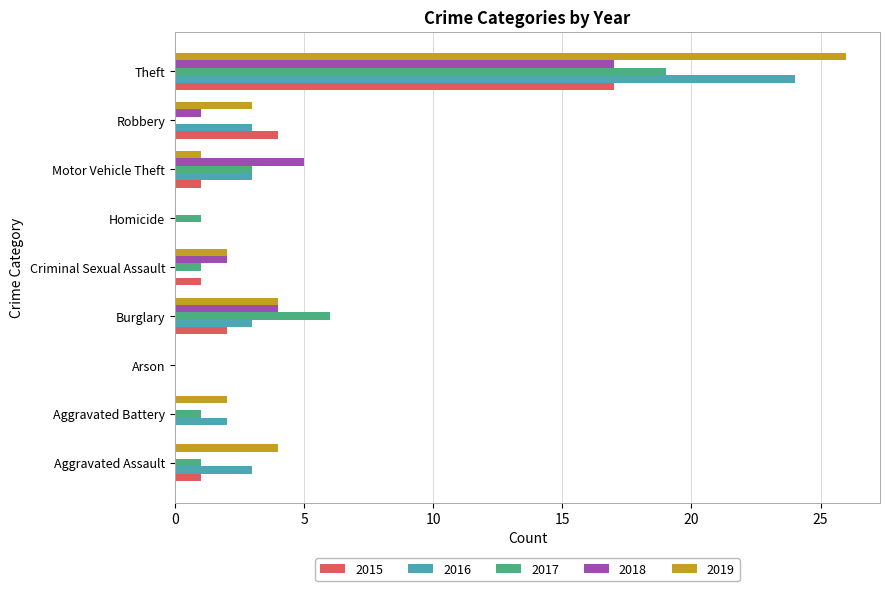

Which category has the highest value across all series?

Theft